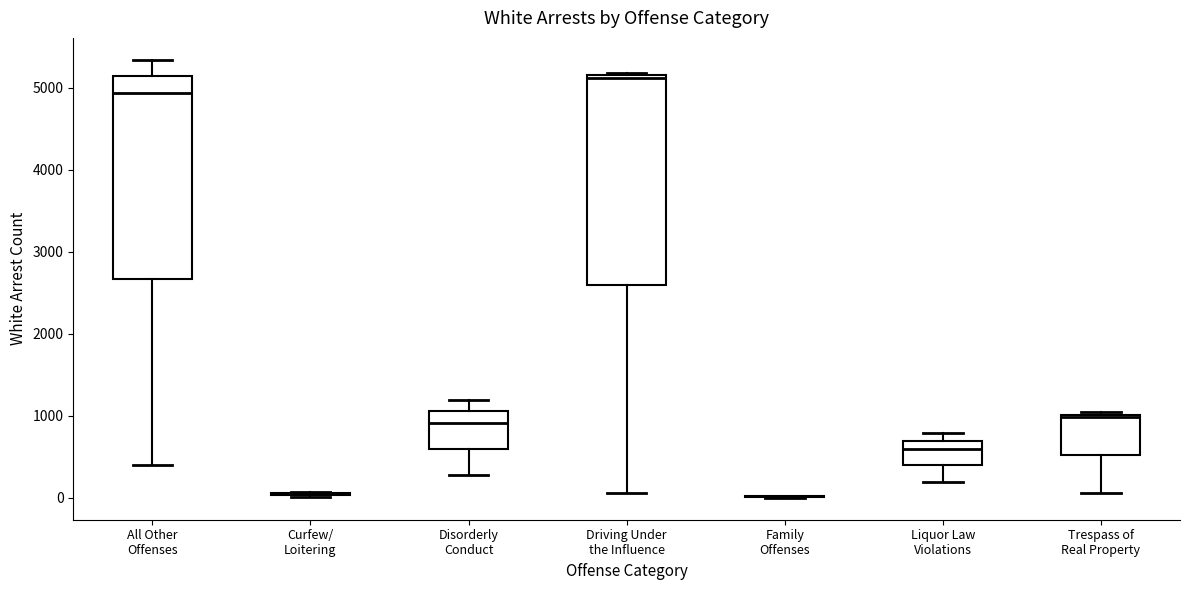

Reading left to right, read every box against the y-axis: the position of its median line, the range the box covers, and the ends of its whiskers. The values are not printed on the chart, so give them approximately, as read against the axis.

All Other Offenses: median 4900, box 2700 to 5100, whiskers 400 to 5300
Curfew/ Loitering: box collapsed to a line at 100, whiskers 0 to 100
Disorderly Conduct: median 900, box 600 to 1100, whiskers 300 to 1200
Driving Under the Influence: median 5100, box 2600 to 5100, whiskers 100 to 5200
Family Offenses: box collapsed to a line at 0, whiskers 0 to 0
Liquor Law Violations: median 600, box 400 to 700, whiskers 200 to 800
Trespass of Real Property: median 1000, box 500 to 1000, whiskers 100 to 1000